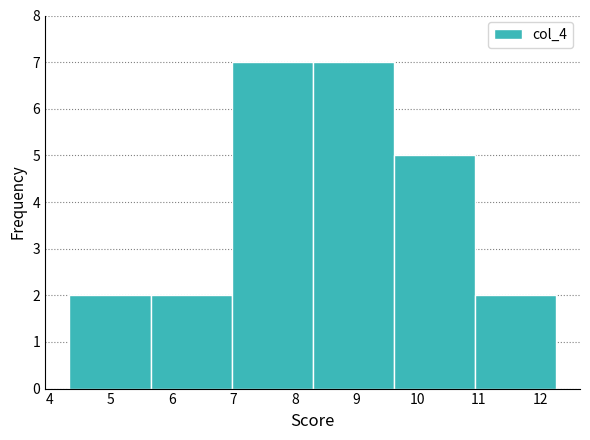

Reading left to right, transcribe this chart: for each bar, give the range it covers on the x-axis and its height. Neither the bar edges nor the heights are printed on the chart, so give them approximately, as read against the axes.

4.33 to 5.65: 2
5.65 to 6.97: 2
6.97 to 8.29: 7
8.29 to 9.61: 7
9.61 to 10.93: 5
10.93 to 12.25: 2